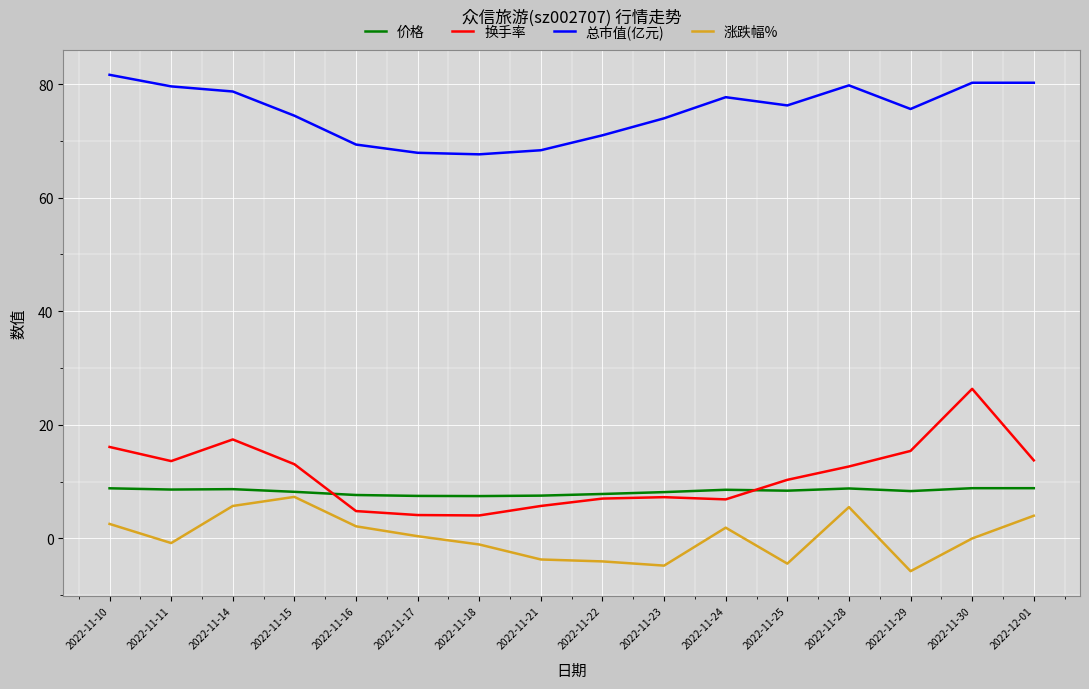

Between 2022-11-23 and 2022-11-30, which series saw the biggest shift?

换手率